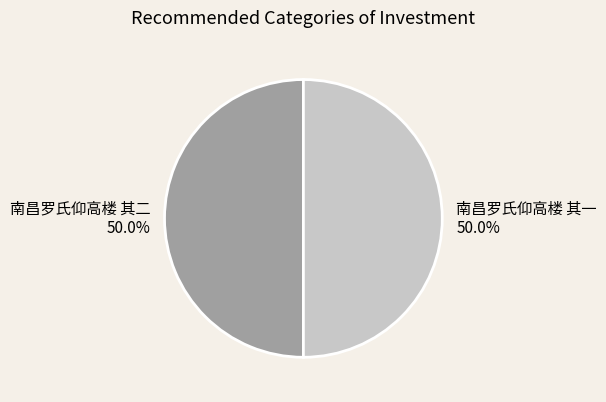

What is the total percentage of 南昌罗氏仰高楼 其二 and 南昌罗氏仰高楼 其一?

100.0%